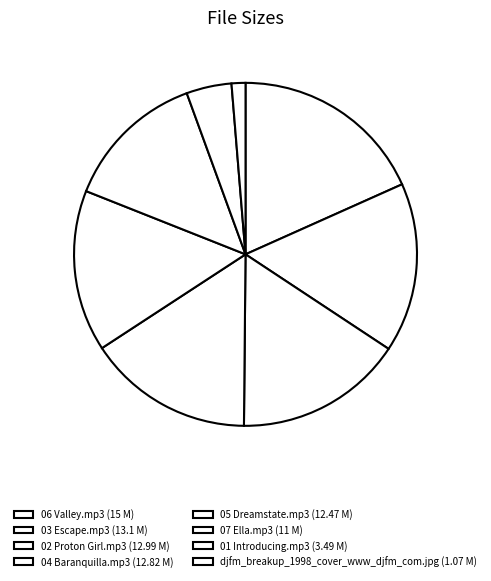

Count the number of slices in the pie.

8